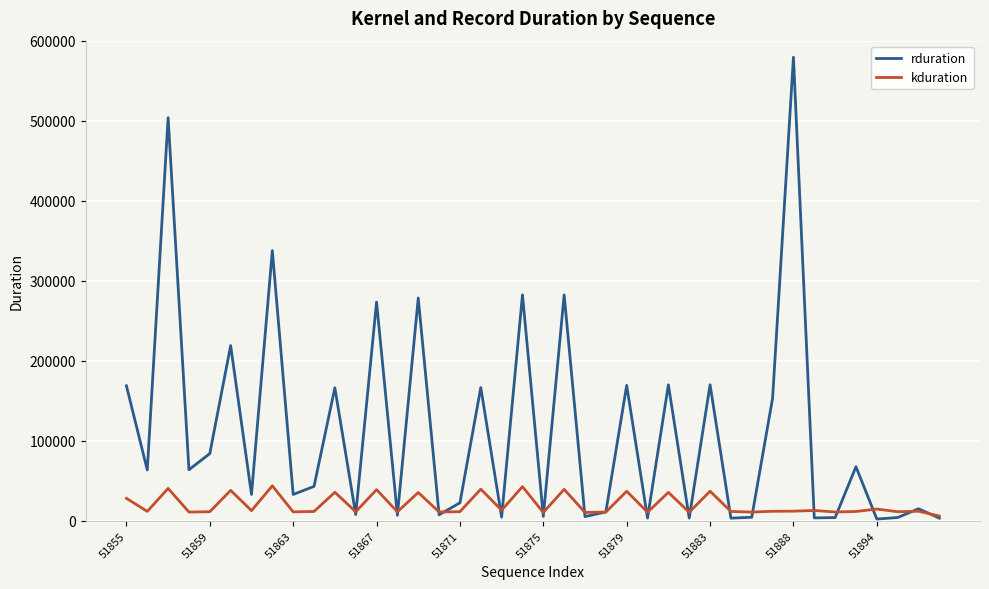

Which series has the largest total across all categories?

rduration